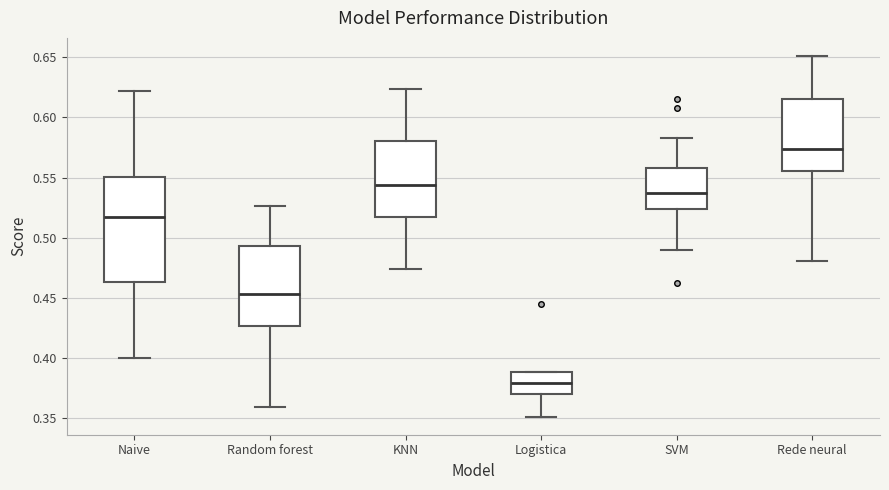

Comparing the boxes themselves (not the whiskers), which one is the tallest?

Naive